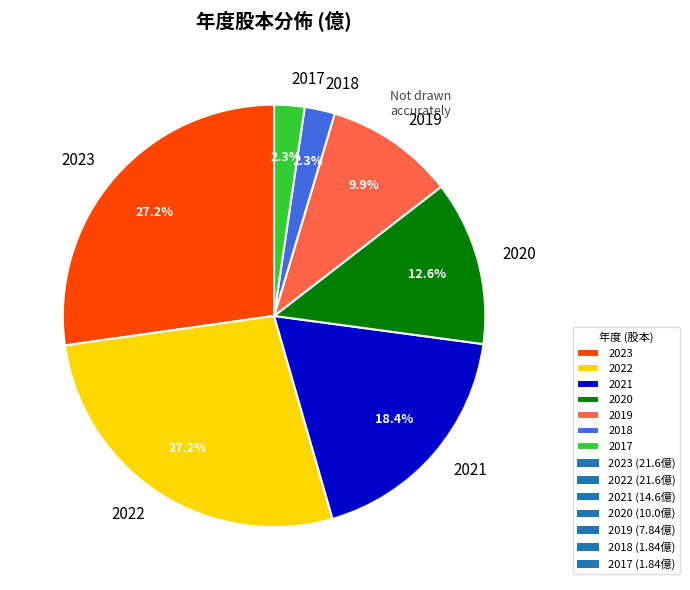

How many slices are in this pie chart?

7